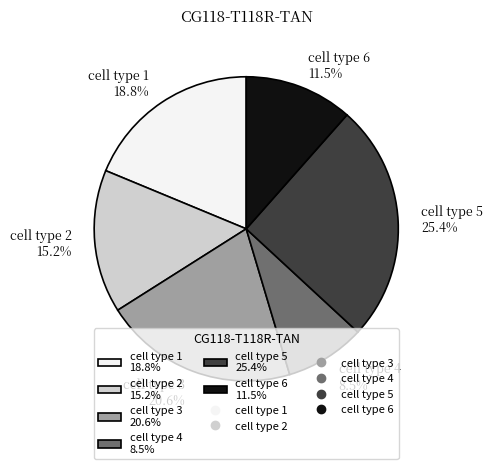

Rank the categories by value from highest to lowest.

cell type 5, cell type 3, cell type 1, cell type 2, cell type 6, cell type 4